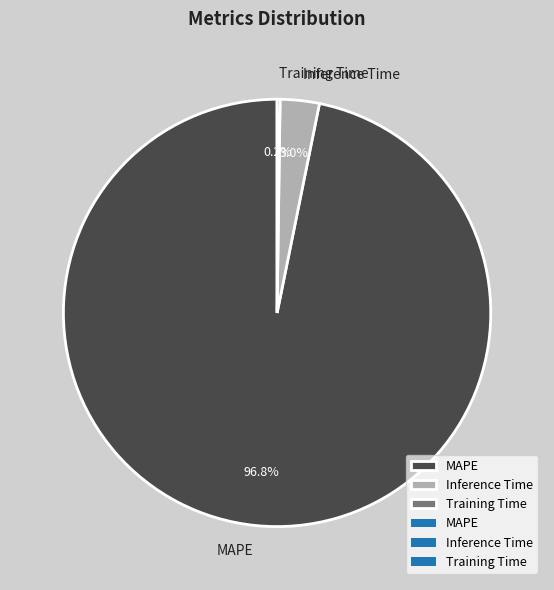

Which slice is the largest?

MAPE